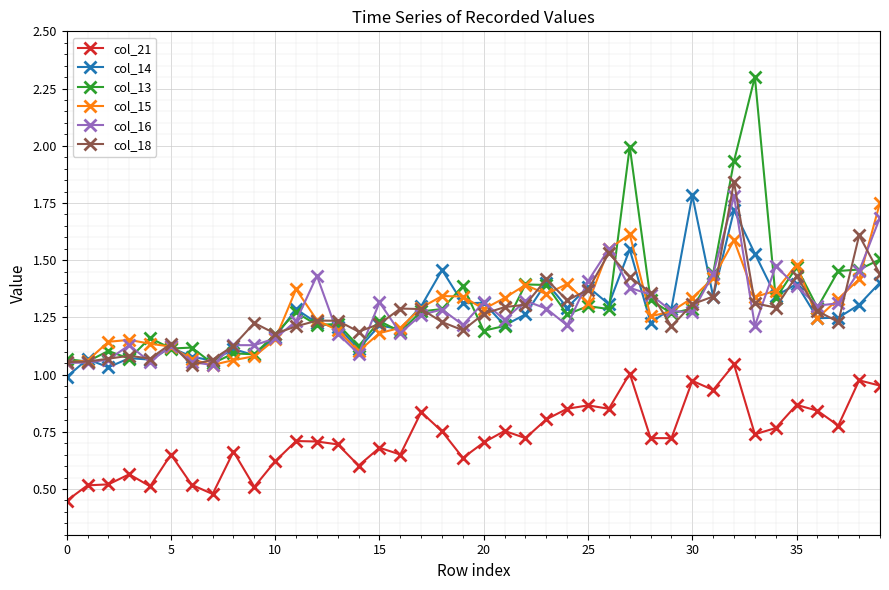

What is the greatest value displayed?

2.3